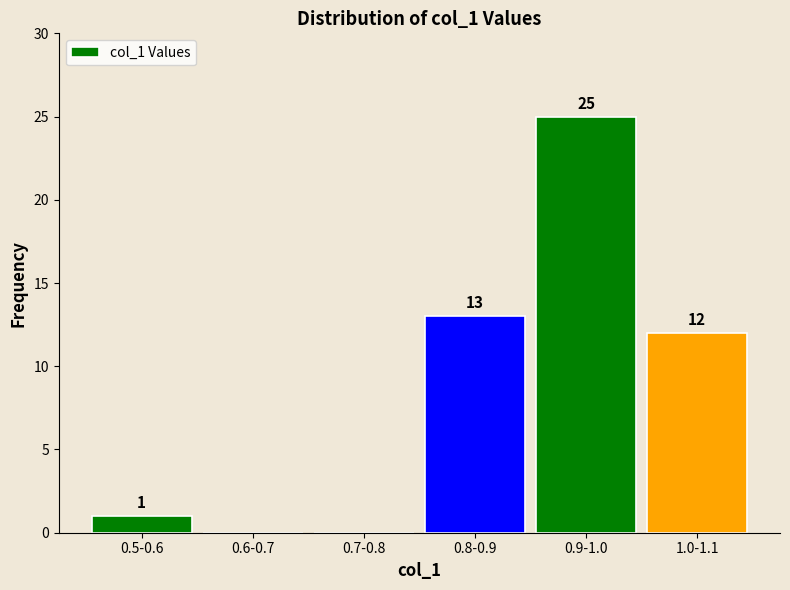

Reading left to right, what are all the values shown in this chart?

0.5-0.6=1	0.6-0.7=0	0.7-0.8=0	0.8-0.9=13	0.9-1.0=25	1.0-1.1=12